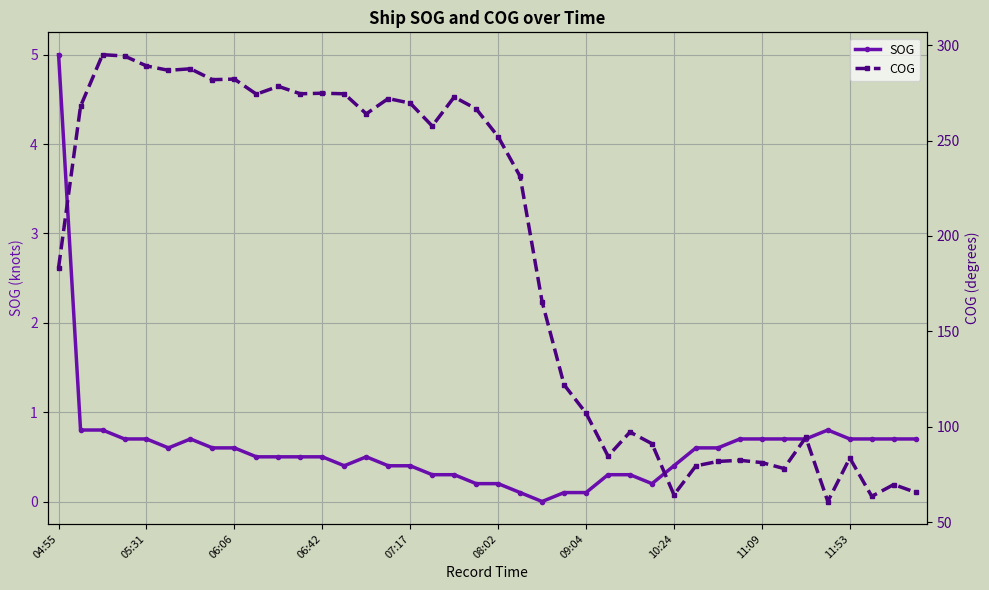

What is the difference between the maximum and minimum values in the COG series?

234.2